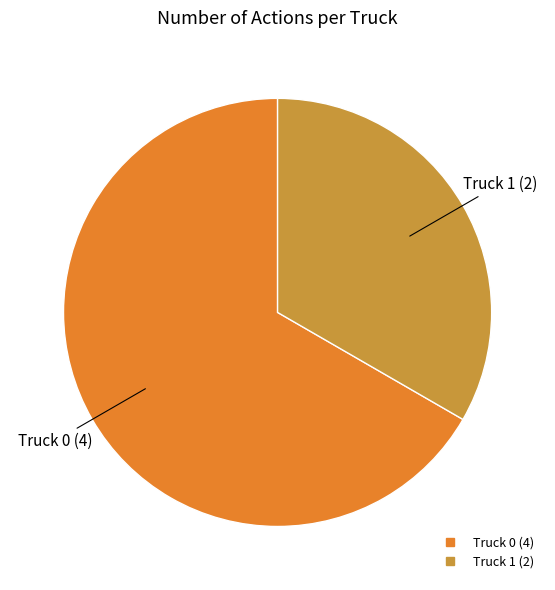

Rank the categories by value from highest to lowest.

Truck 0, Truck 1